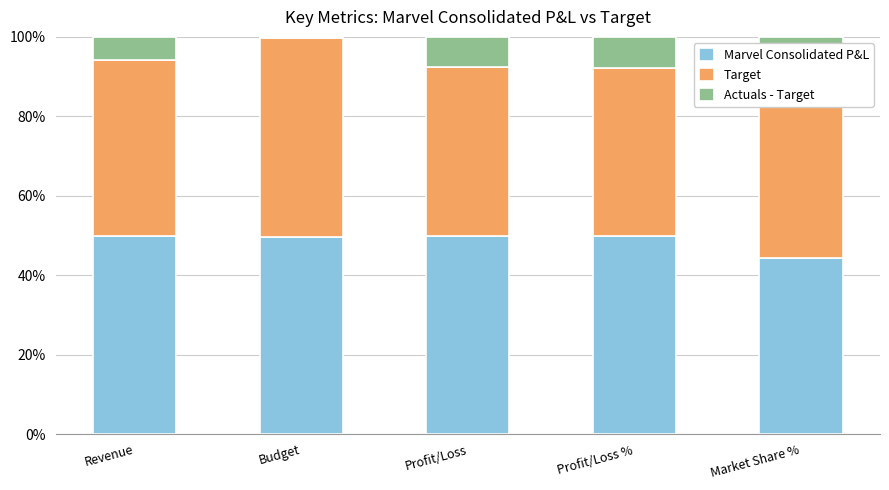

What is the label of the 1st bar from the right?

Market Share %